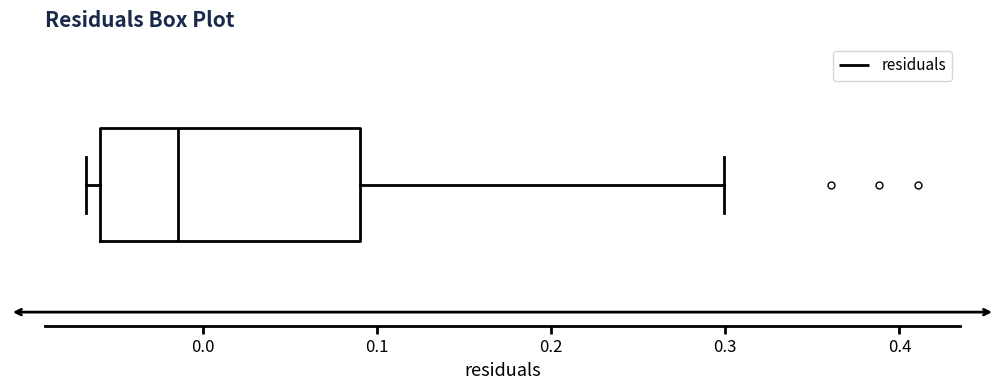

Read this box plot against the x-axis: the position of the median line, the range covered by the box, and the ends of both whiskers. The values are not printed on the chart, so give them approximately, as read against the axis.

median -0.01, box -0.06 to 0.09, whiskers -0.07 to 0.30